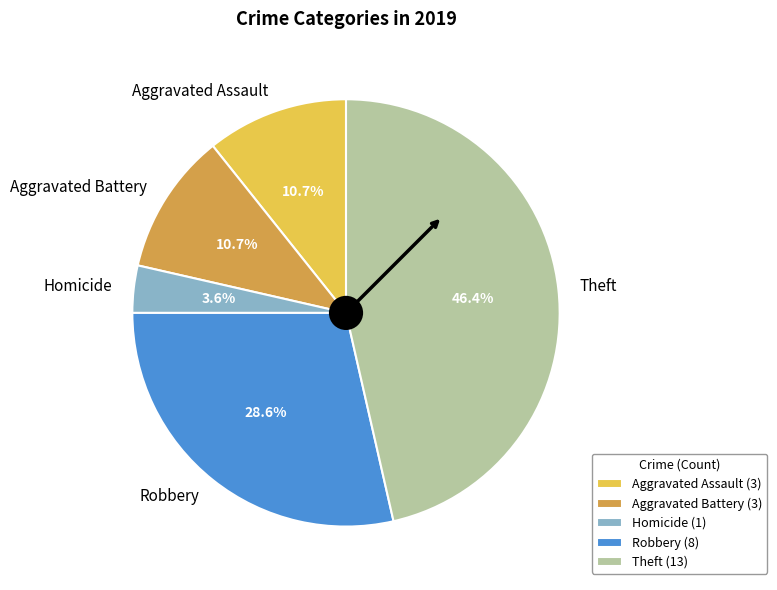

To the nearest percent, what is the combined percentage of Theft and Robbery?

75%